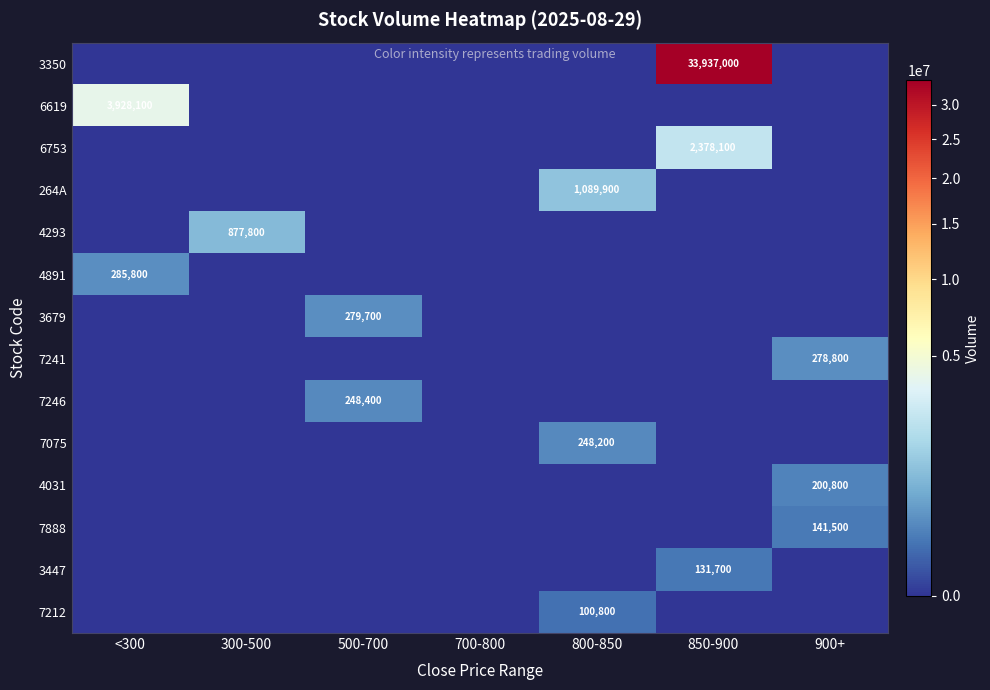

Is it true that 7246 equals 122177 at 500-700?

False